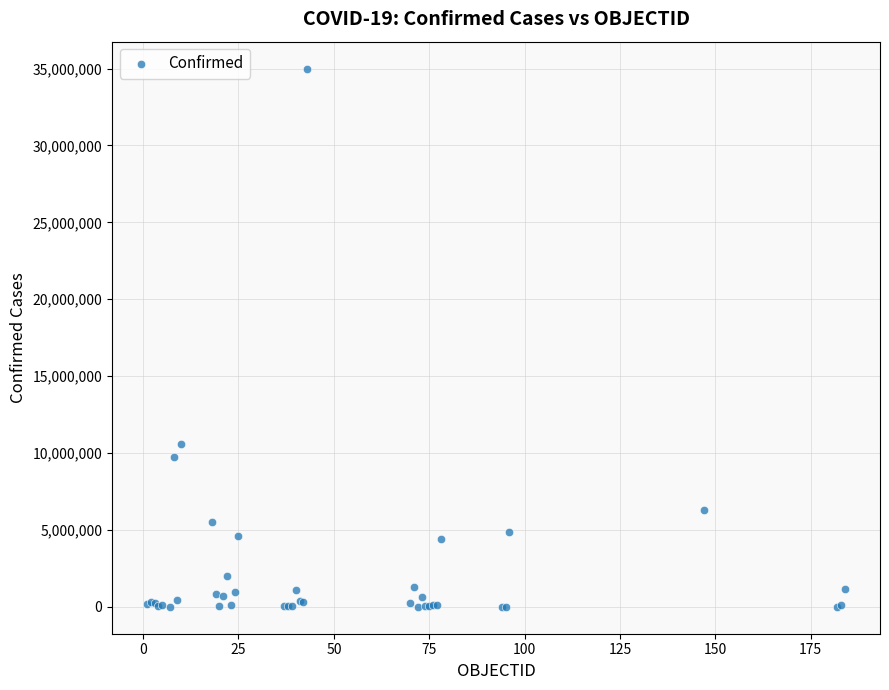

What Y value in the scatter plot is closest to 17503566?

10564087